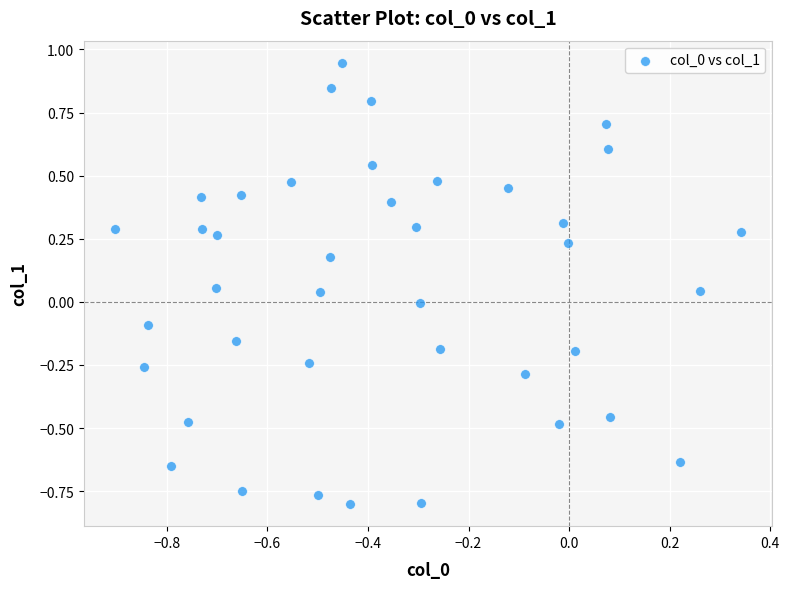

What is the range of Y values (max minus min)?

1.7